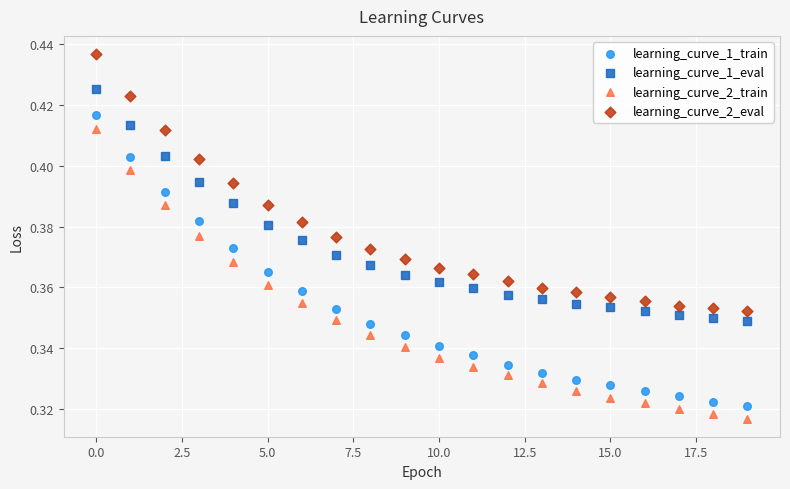

Which series contains the highest Y value?

learning_curve_2_eval